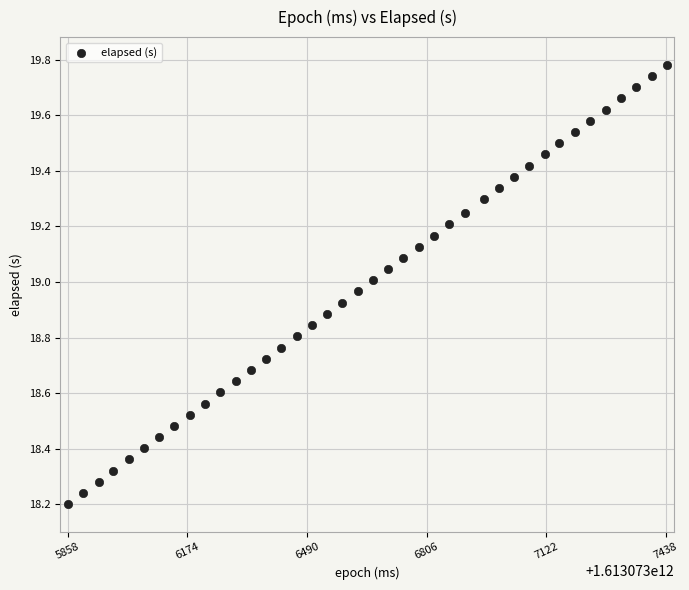

What is the range of X values (max minus min)?

1582.0